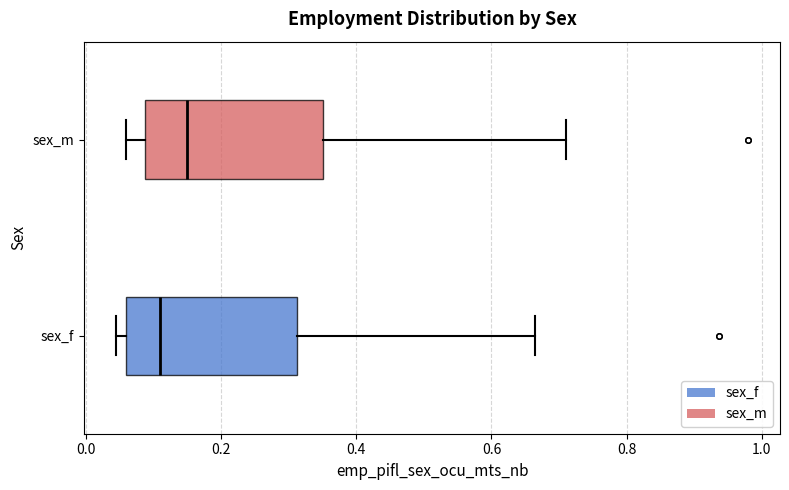

Reading bottom to top, read every box against the x-axis: the position of its median line, the range the box covers, and the ends of its whiskers. The values are not printed on the chart, so give them approximately, as read against the axis.

sex_f: median 0.12, box 0.06 to 0.32, whiskers 0.04 to 0.66
sex_m: median 0.16, box 0.08 to 0.36, whiskers 0.06 to 0.72